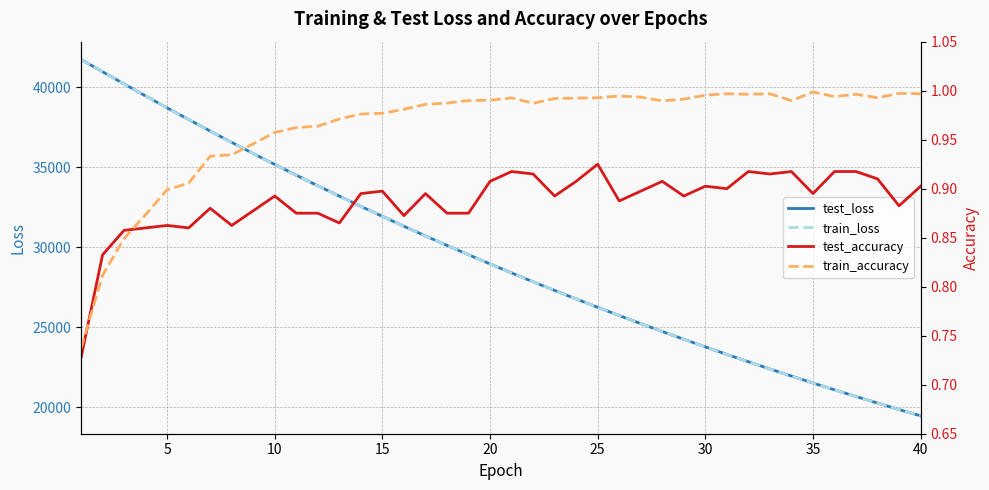

Count the test_accuracy values in the range 0 to 1.

40